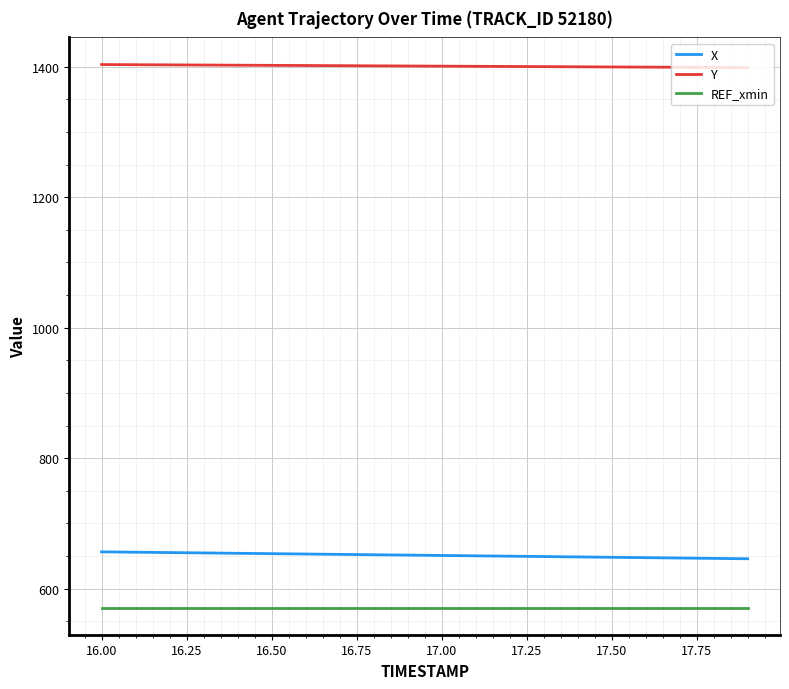

Rank the series by their maximum value, from highest to lowest.

Y, X, REF_xmin